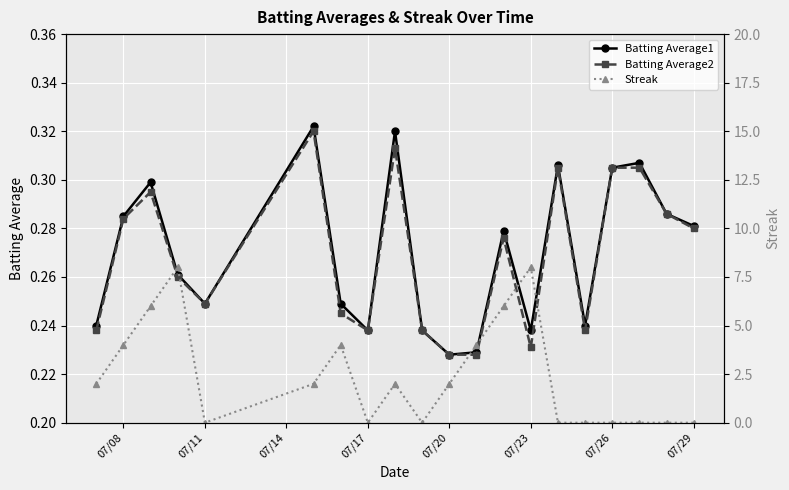

What is the sum of all Streak values?

48.0